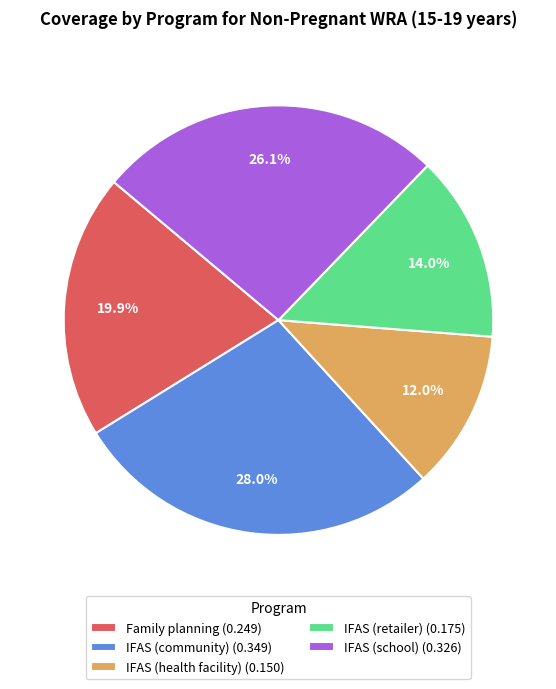

To the nearest percent, what is the combined percentage of IFAS (community) and IFAS (school)?

54%